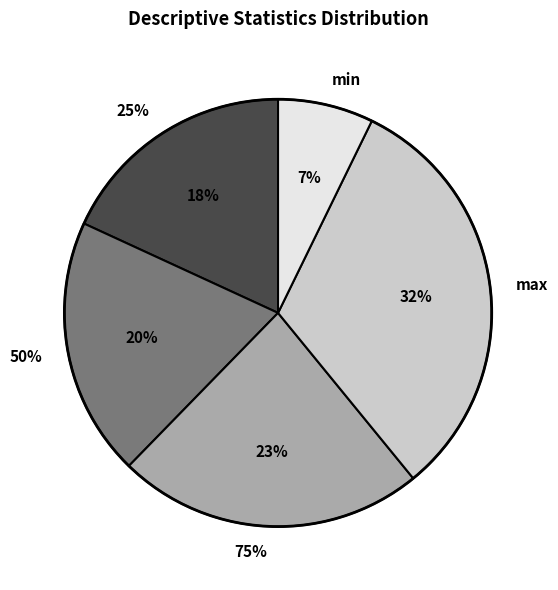

What percentage is the 50% slice, to the nearest percent?

20%